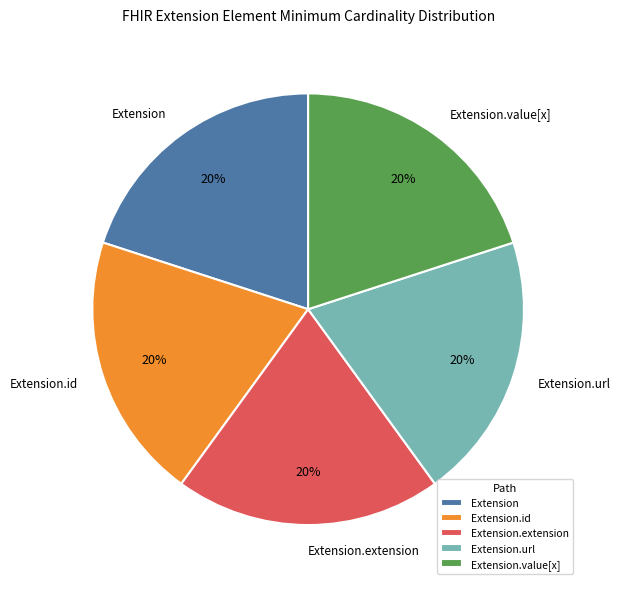

Is Extension.url the majority of the pie?

No